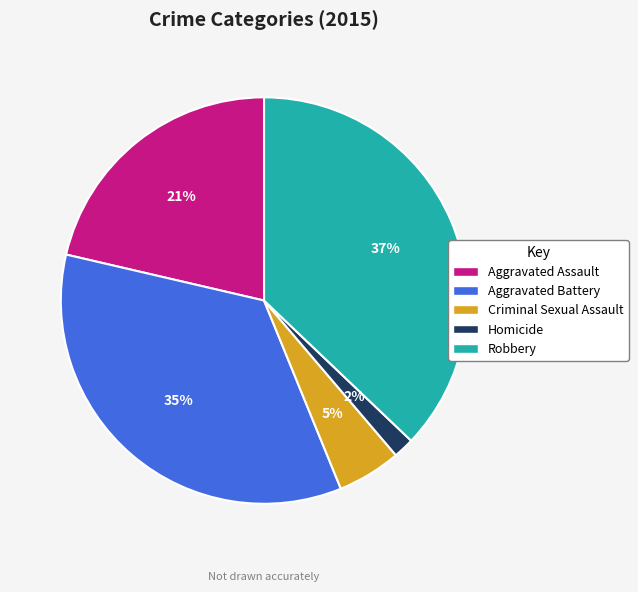

Does Robbery represent more than half of the total?

No